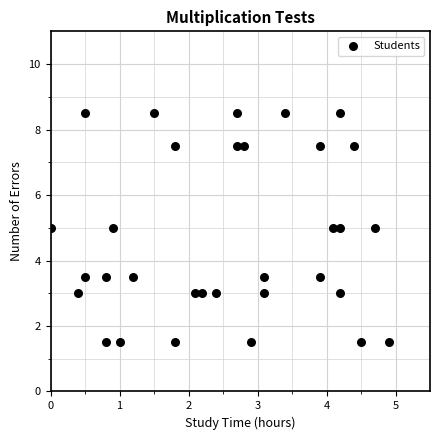

What is the range of Y values (max minus min)?

7.0